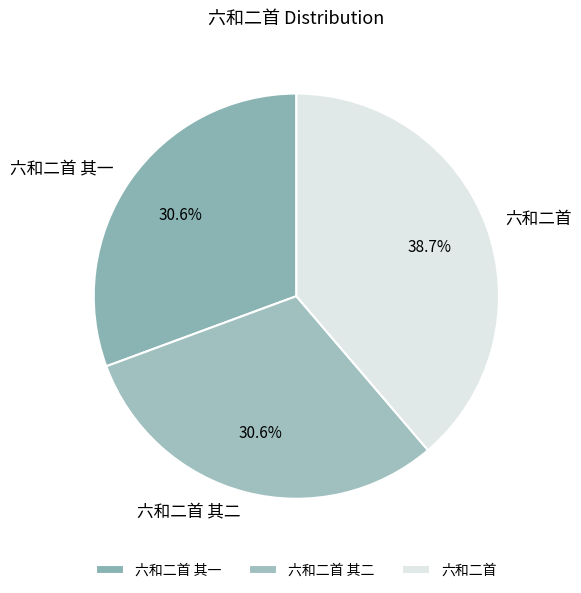

Between 六和二首 其二 and 六和二首, which is larger?

六和二首